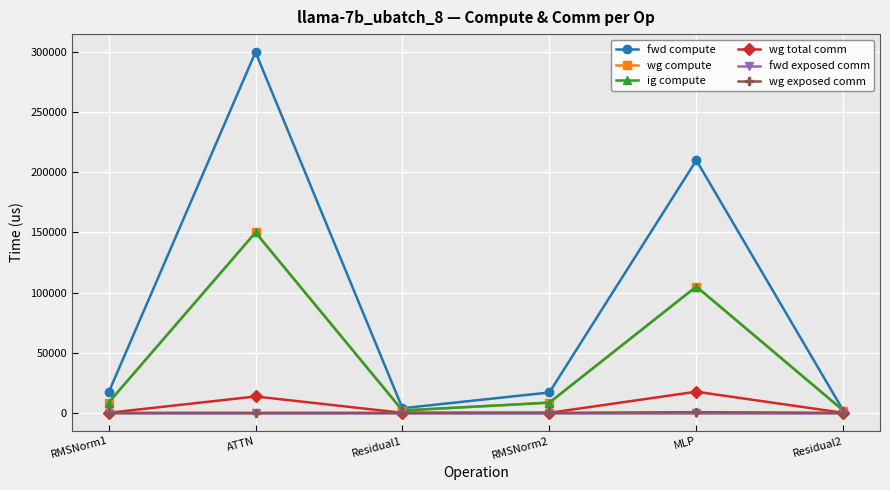

Is this an area chart (filled region under the line)?

No